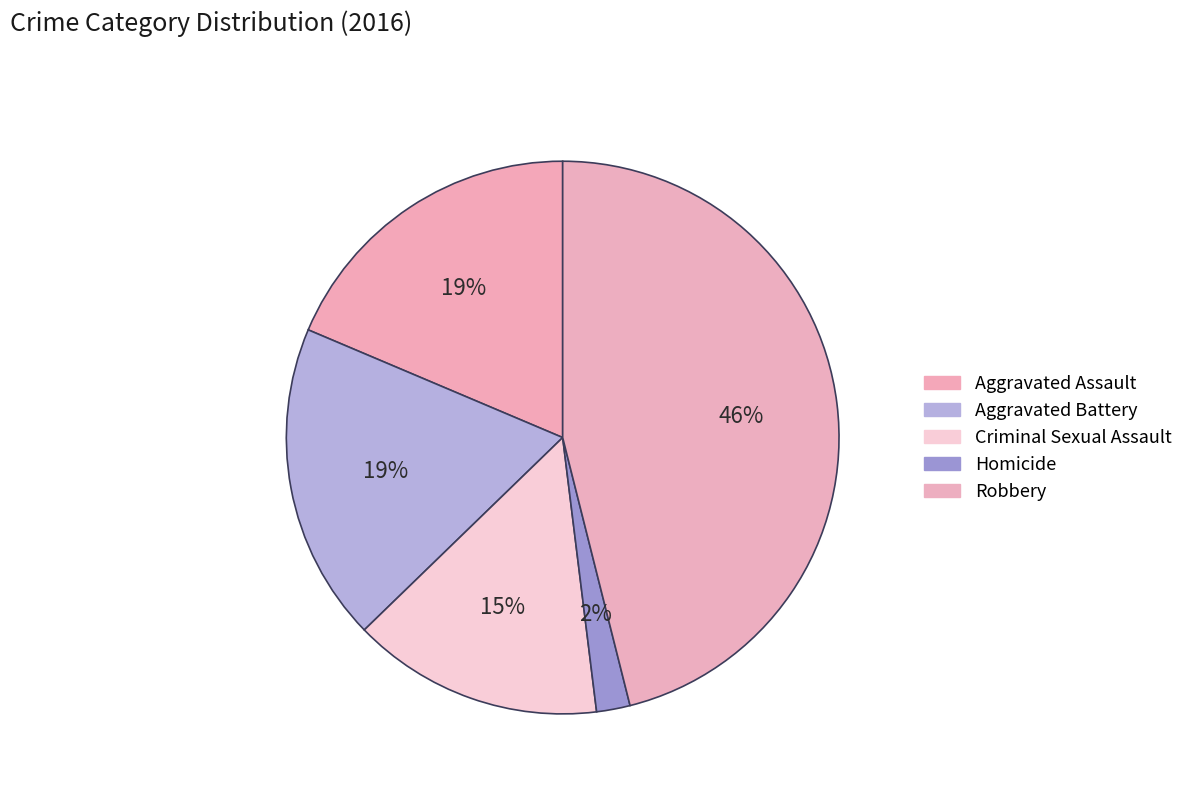

Which slice is the smallest?

Homicide